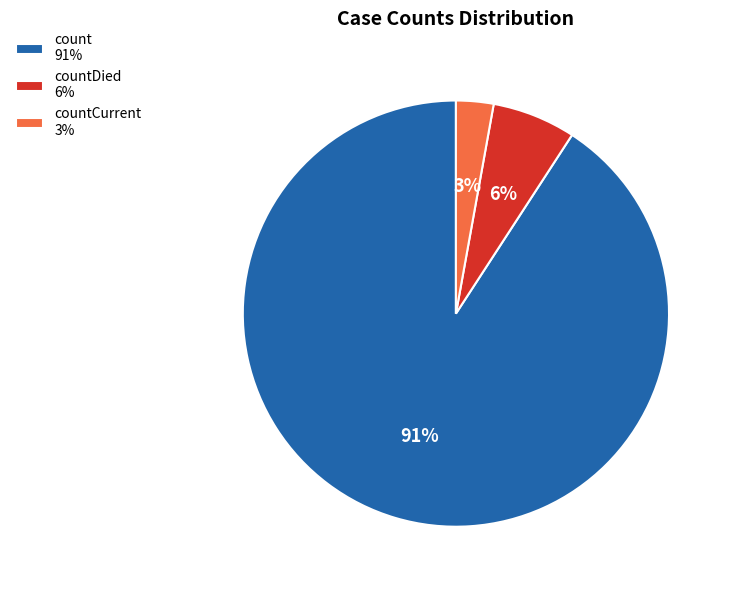

What is the majority slice?

count 91%